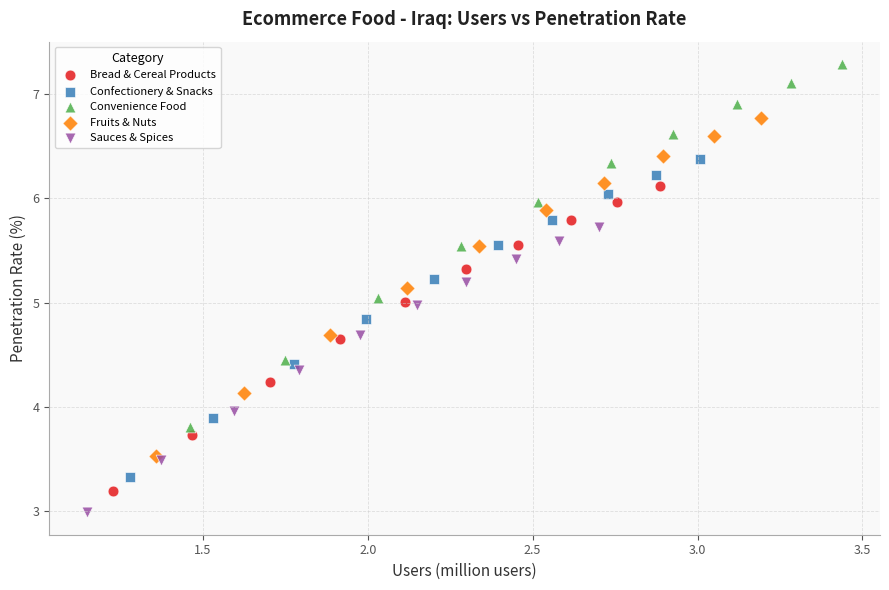

Which series has the widest spread of Y values?

Convenience Food